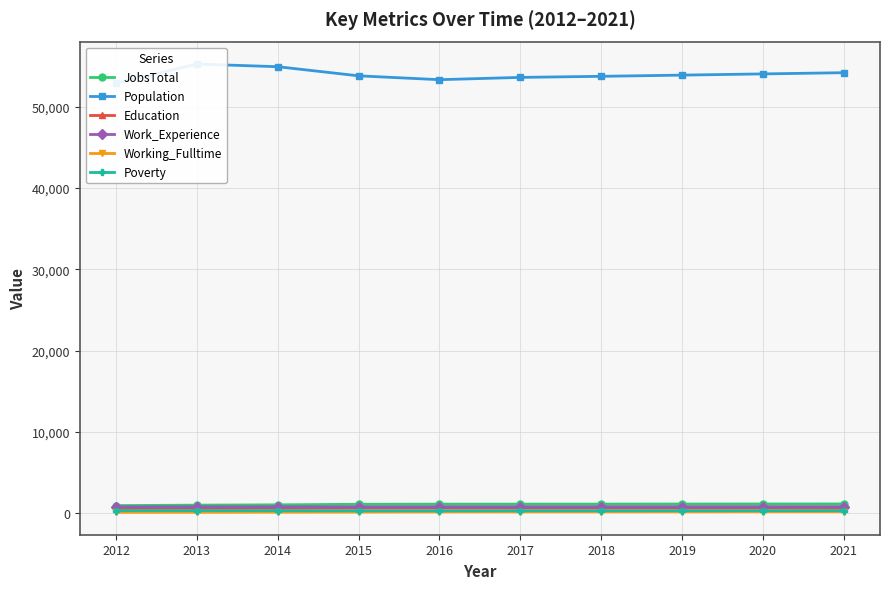

What is the difference between the highest and lowest values at 2021?

53998